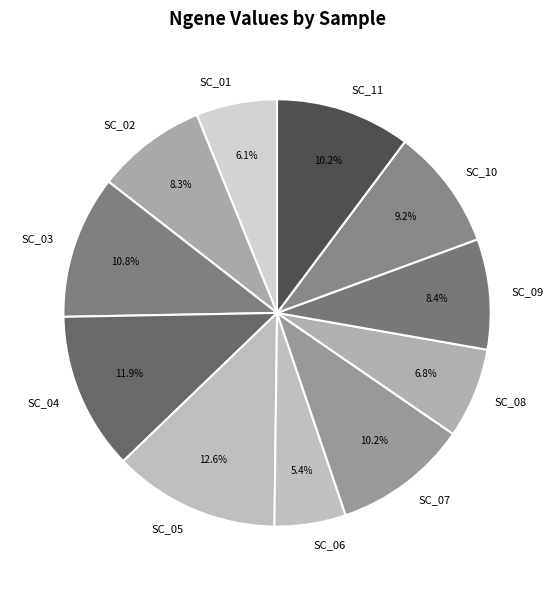

What is the smallest slice in the pie chart?

SC_06